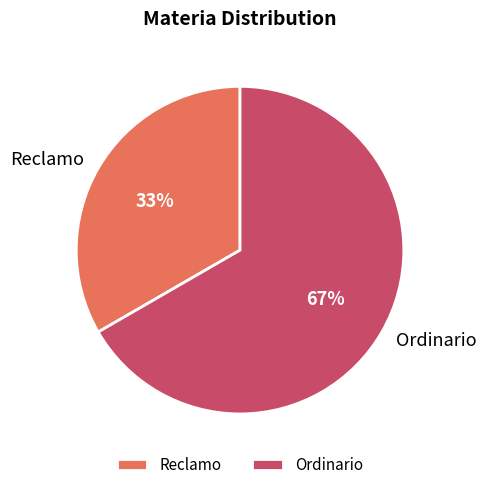

Is it true that Reclamo is 33% of the pie?

True